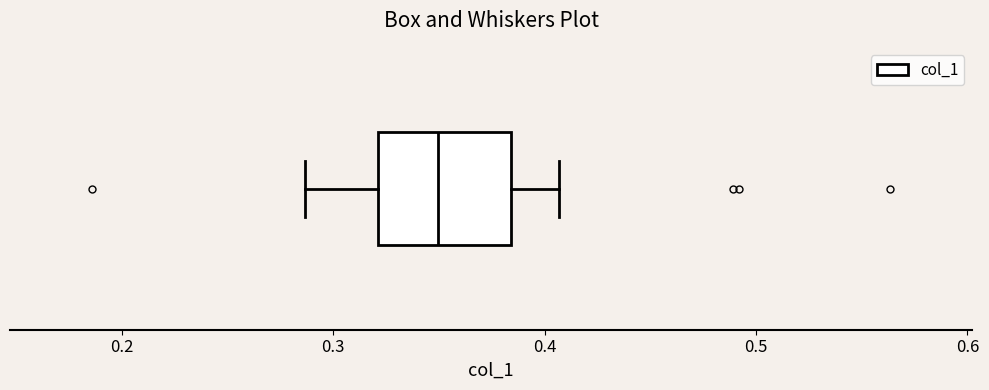

Read this box plot against the x-axis: the position of the median line, the range covered by the box, and the ends of both whiskers. The values are not printed on the chart, so give them approximately, as read against the axis.

median 0.35, box 0.32 to 0.38, whiskers 0.29 to 0.41